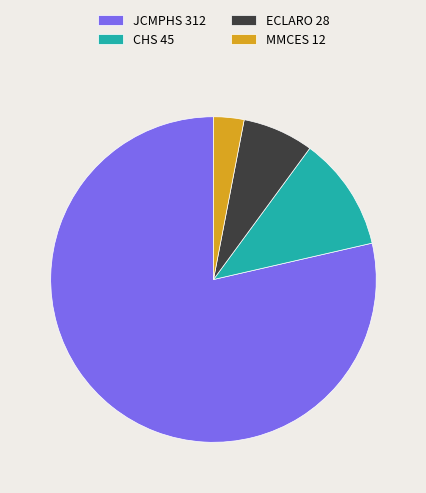

Which category has the biggest portion of the pie?

JCMPHS